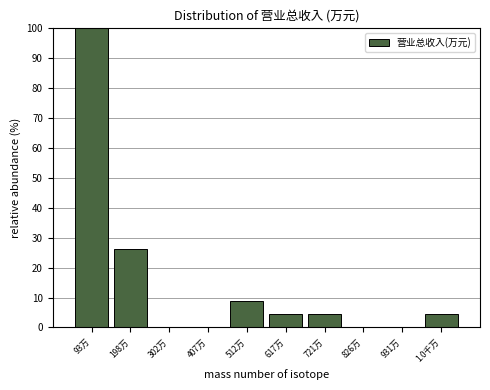

Reading left to right, list all the values displayed in this chart.

93万=100.0	198万=26.1	302万=0.0	407万=0.0	512万=8.7	617万=4.3	721万=4.3	826万=0.0	931万=0.0	1.0千万=4.3